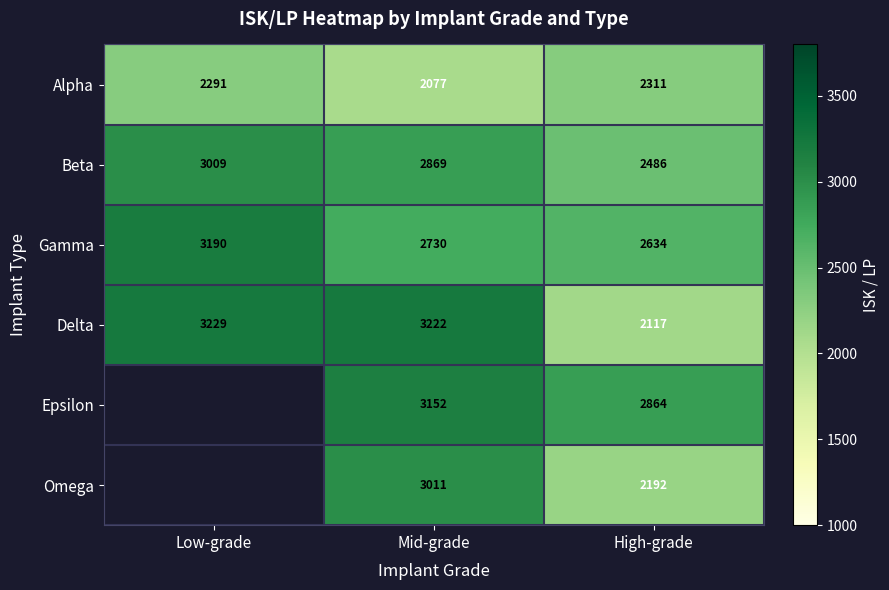

Which category has the lowest value in the Gamma series?

High-grade